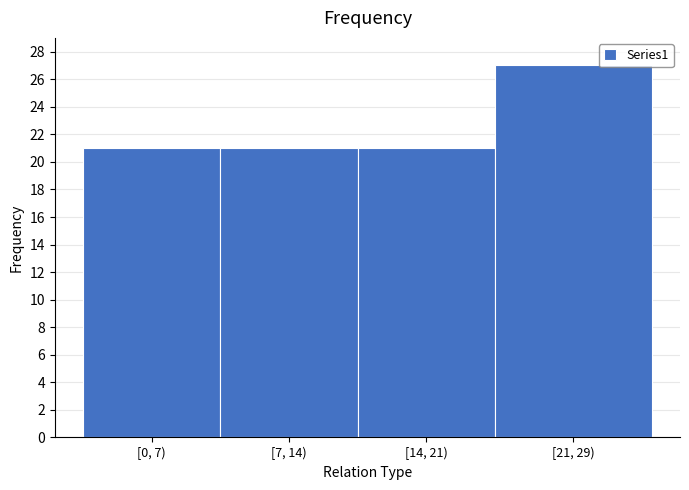

Reading left to right, extract all data points from this chart.

[0, 7)=21	[7, 14)=21	[14, 21)=21	[21, 29)=27